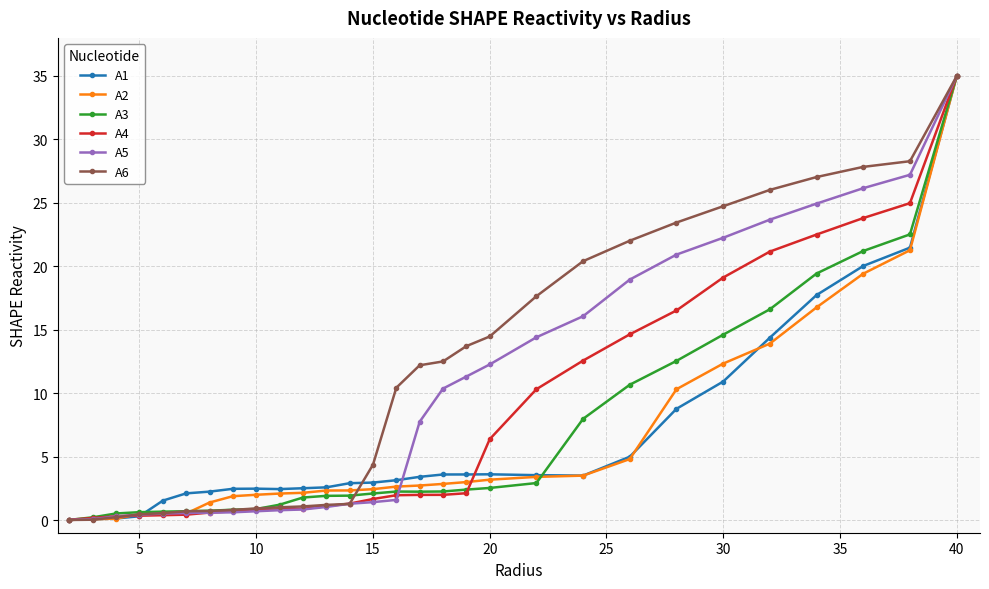

Which series has the largest total across all categories?

A6